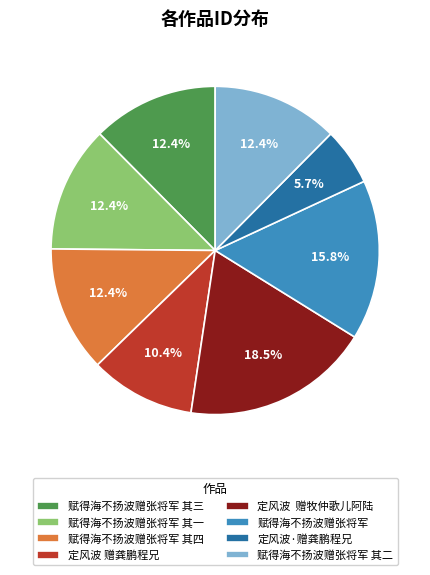

Is 定风波 赠龚鹏程兄 the majority of the pie?

No